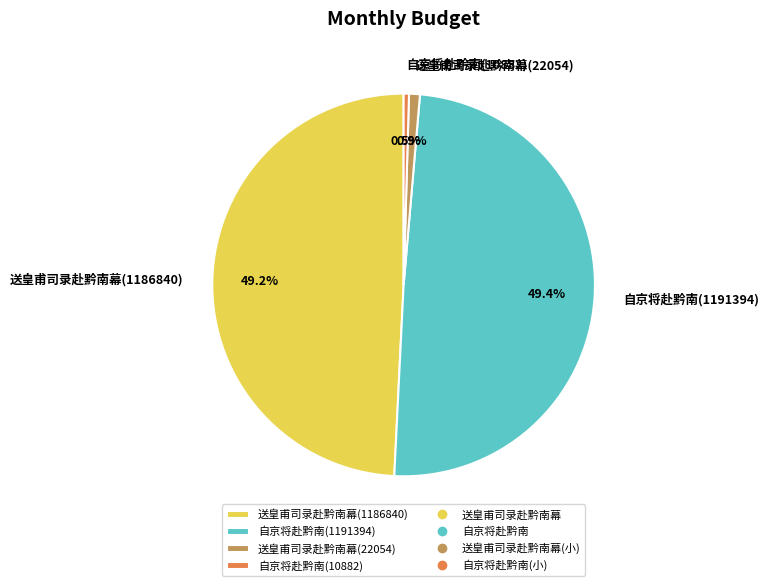

To the nearest percent, what is the difference between the 自京将赴黔南(10882) and 送皇甫司录赴黔南幕(1186840) slice percentages?

49%